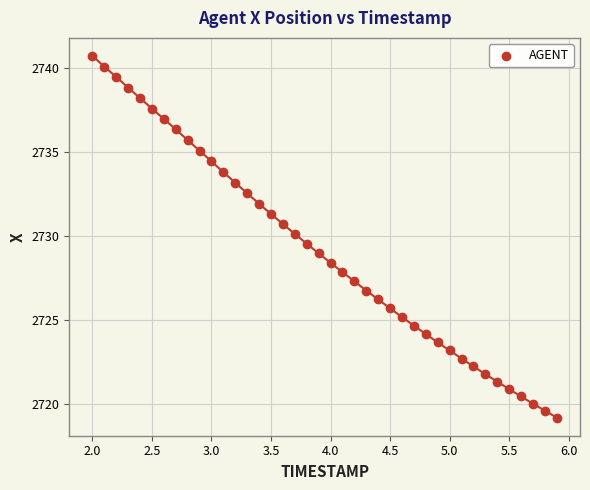

What is the range of X values (max minus min)?

3.9